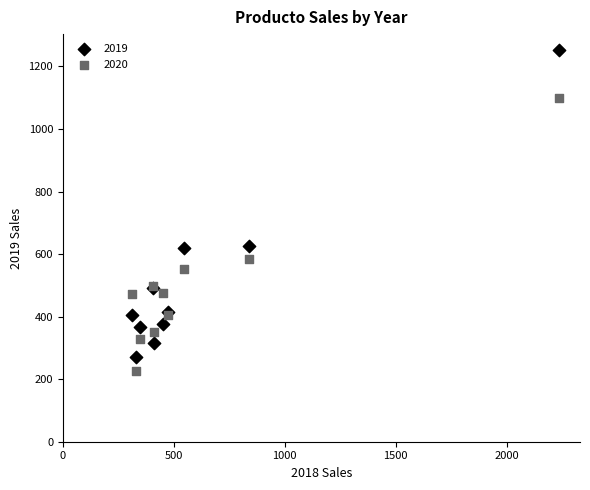

Which series has the widest spread of Y values?

2019